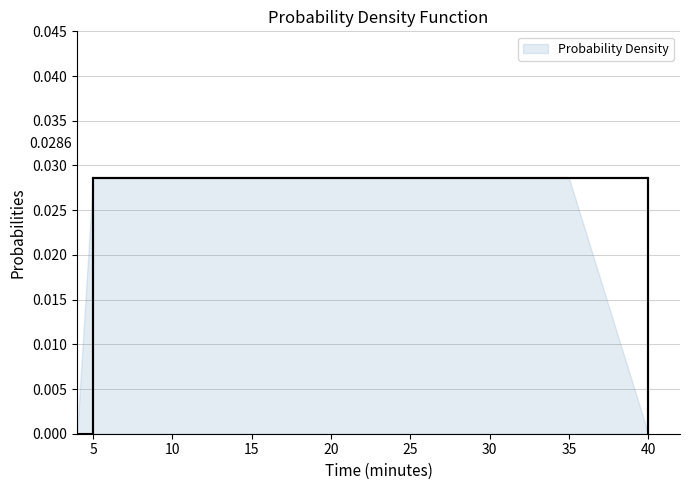

Which category has the highest value across all series?

5